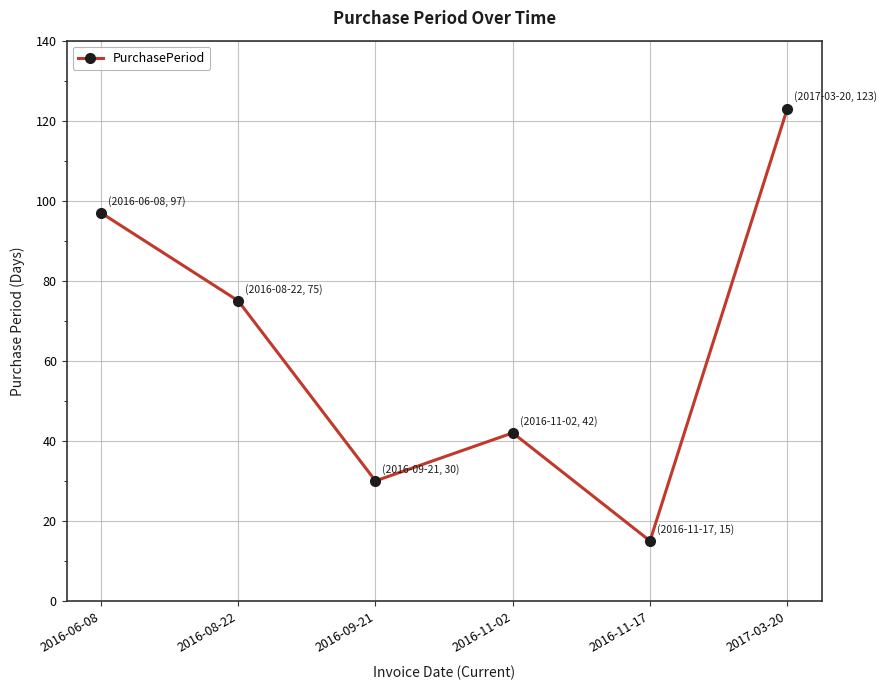

Reading left to right, transcribe all the data shown in this chart.

2016-06-08=97	2016-08-22=75	2016-09-21=30	2016-11-02=42	2016-11-17=15	2017-03-20=123